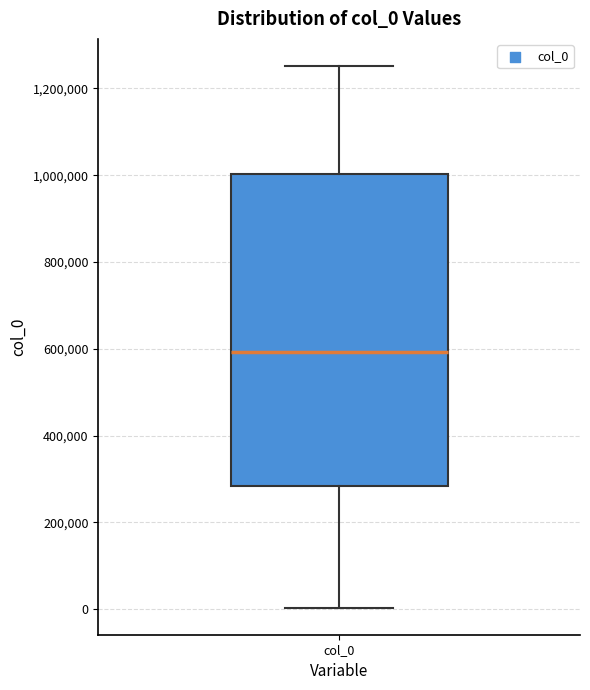

Read this box plot against the y-axis: the position of the median line, the range covered by the box, and the ends of both whiskers. The values are not printed on the chart, so give them approximately, as read against the axis.

median 600000, box 280000 to 1000000, whiskers 0 to 1260000